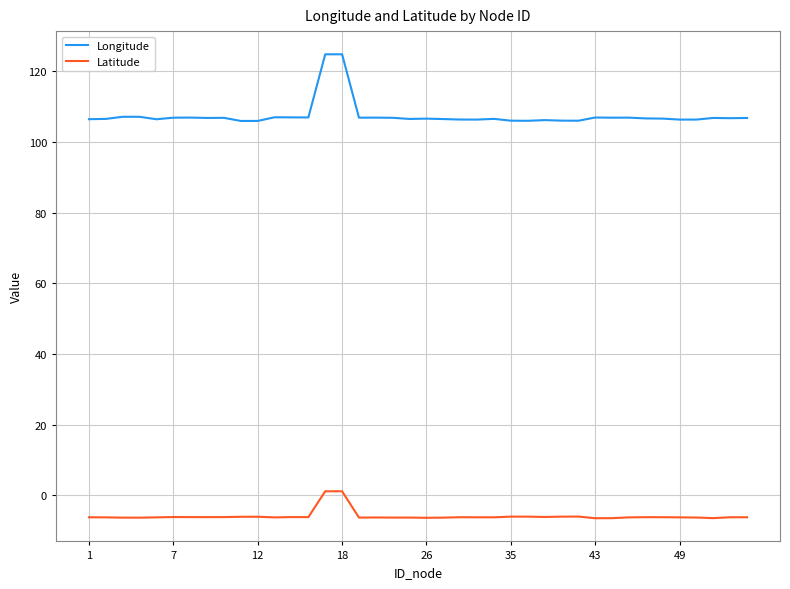

Which series has the widest spread of values?

Longitude